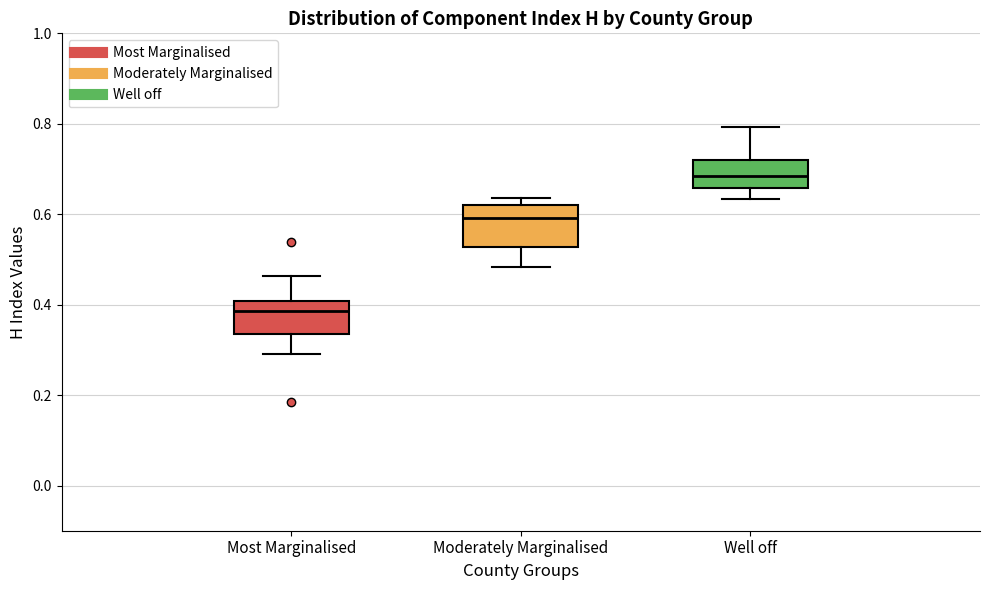

Reading left to right, read every box against the y-axis: the position of its median line, the range the box covers, and the ends of its whiskers. The values are not printed on the chart, so give them approximately, as read against the axis.

Most Marginalised: median 0.38, box 0.34 to 0.40, whiskers 0.30 to 0.46
Moderately Marginalised: median 0.60, box 0.52 to 0.62, whiskers 0.48 to 0.64
Well off: median 0.68, box 0.66 to 0.72, whiskers 0.64 to 0.80